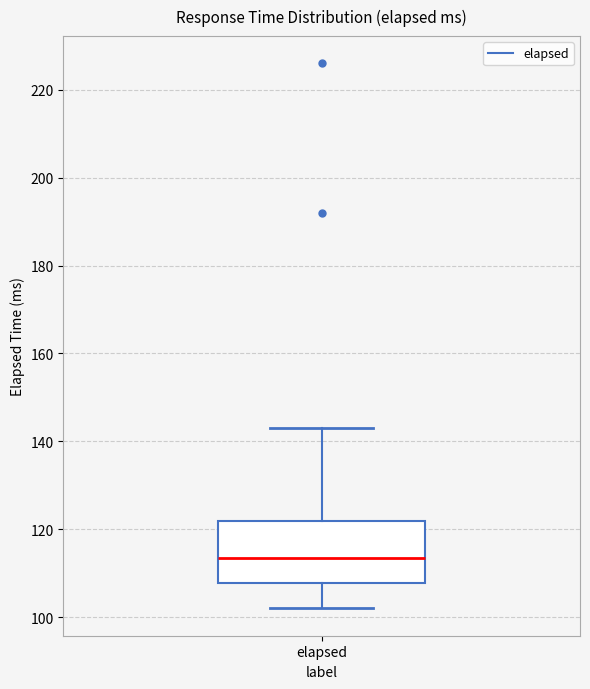

Transcribe this box plot: give where the median line is, the range the box spans, and where the two whiskers end, as read against the y-axis. The values are not printed on the chart, so give them approximately, as read against the axis.

median 114, box 108 to 122, whiskers 102 to 144